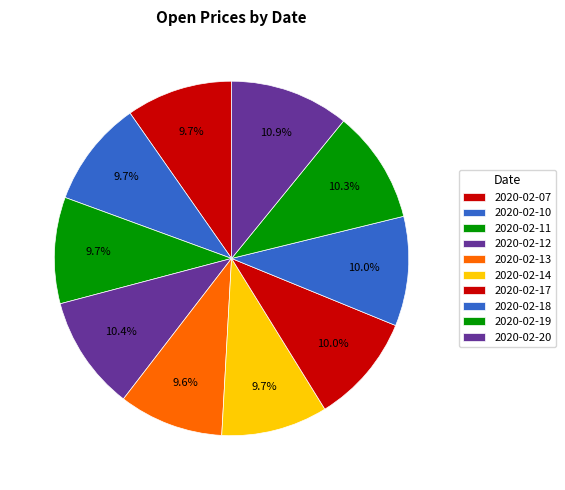

How many slices are in this pie chart?

10